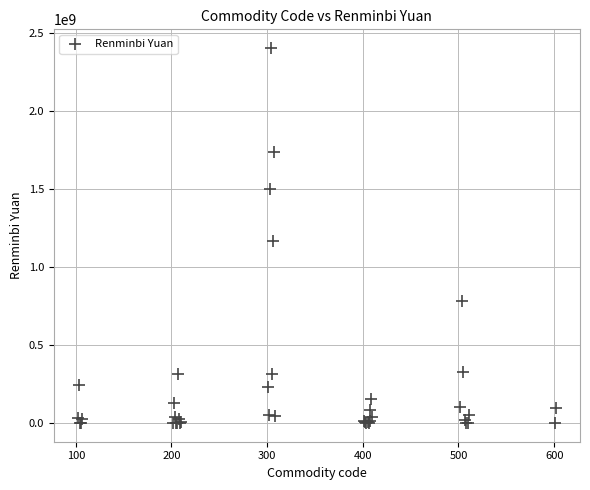

What Y value in the scatter plot is closest to 1202549502?

1168960252